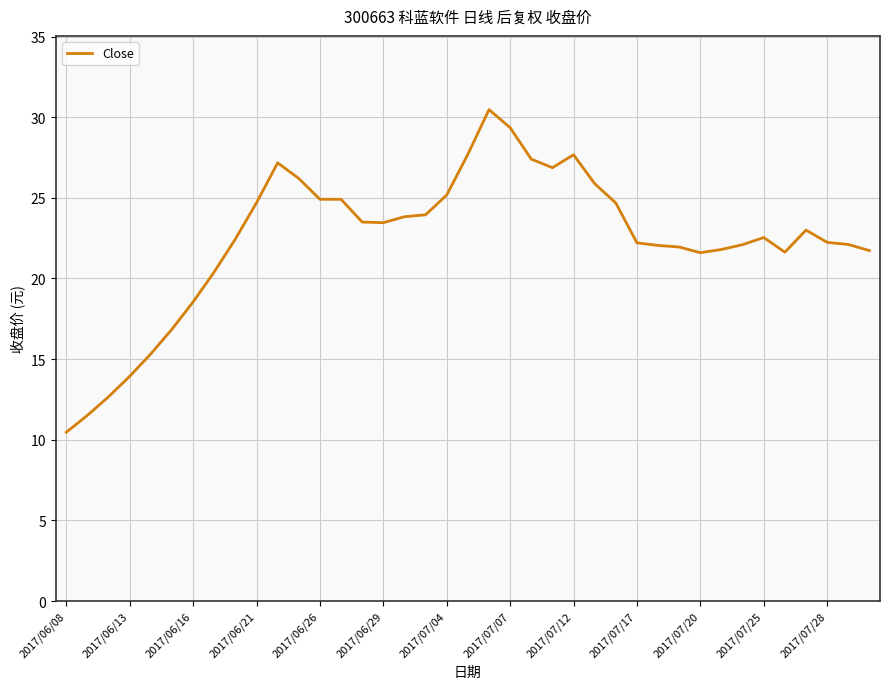

What is the smallest value displayed?

10.5